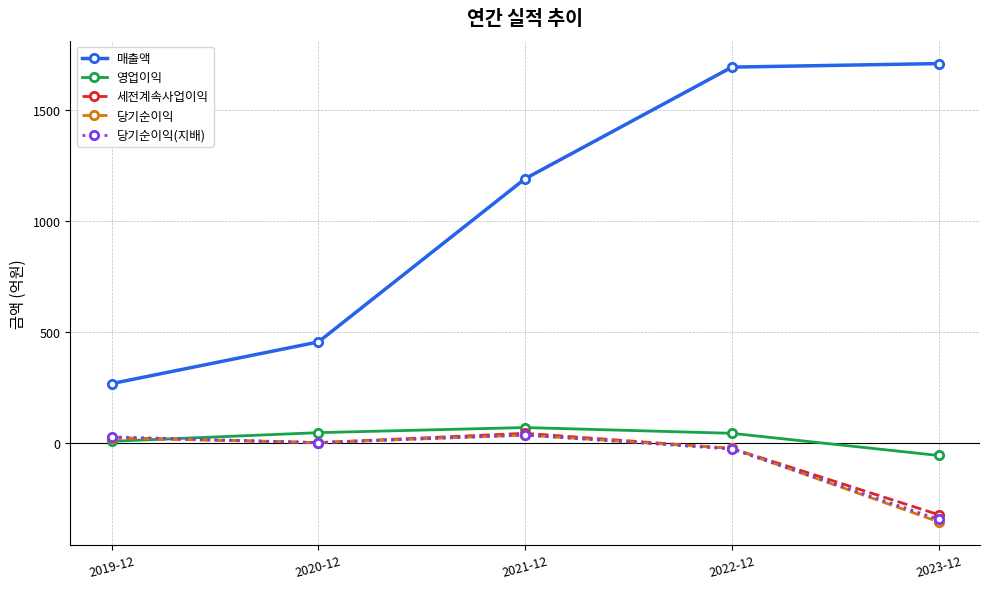

What is the label of the 2nd point from the right?

2022-12